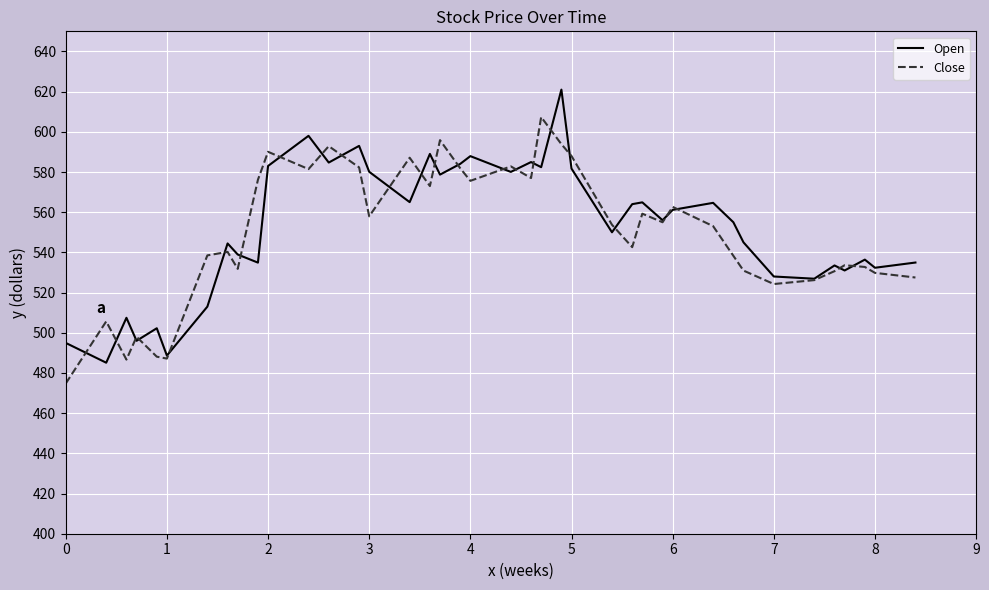

True or false: Close and Open intersect in this chart.

True